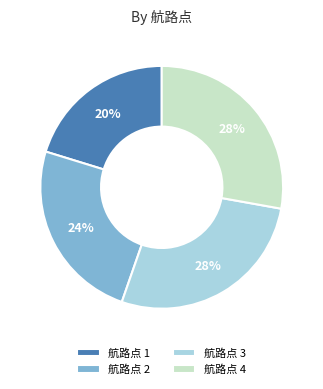

Is there a majority slice in this chart?

No